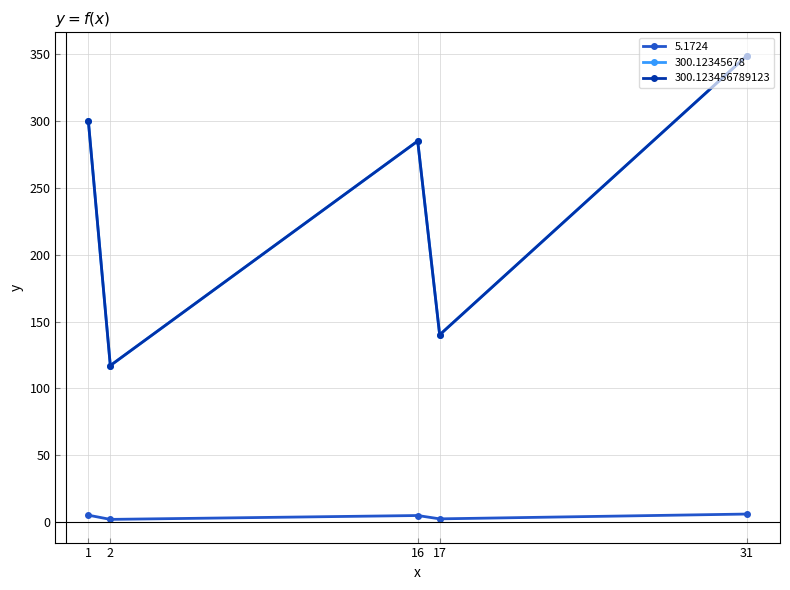

At which category does the chart reach its peak across all series?

31